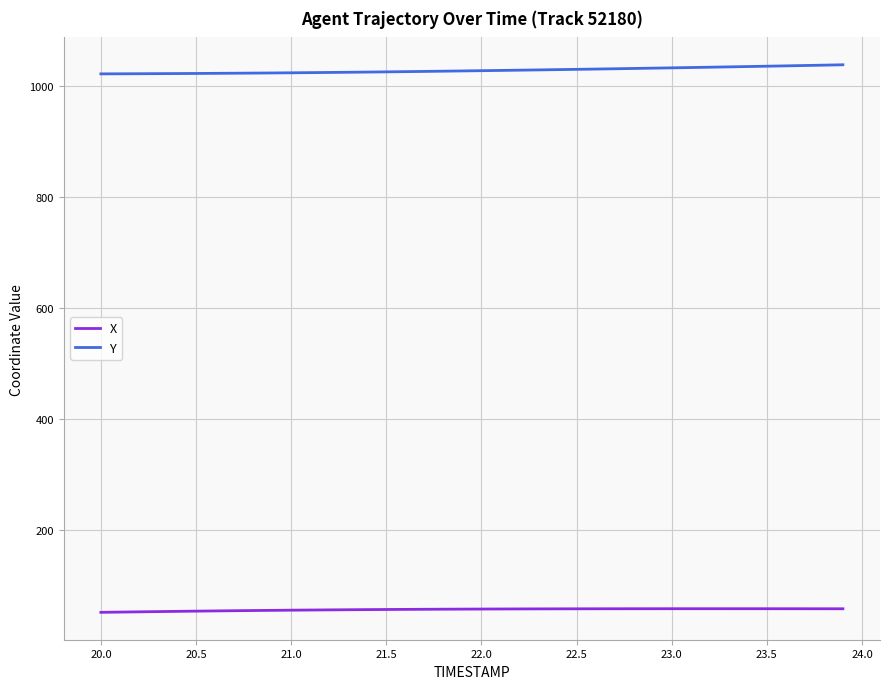

What is the maximum value for Y?

1037.8